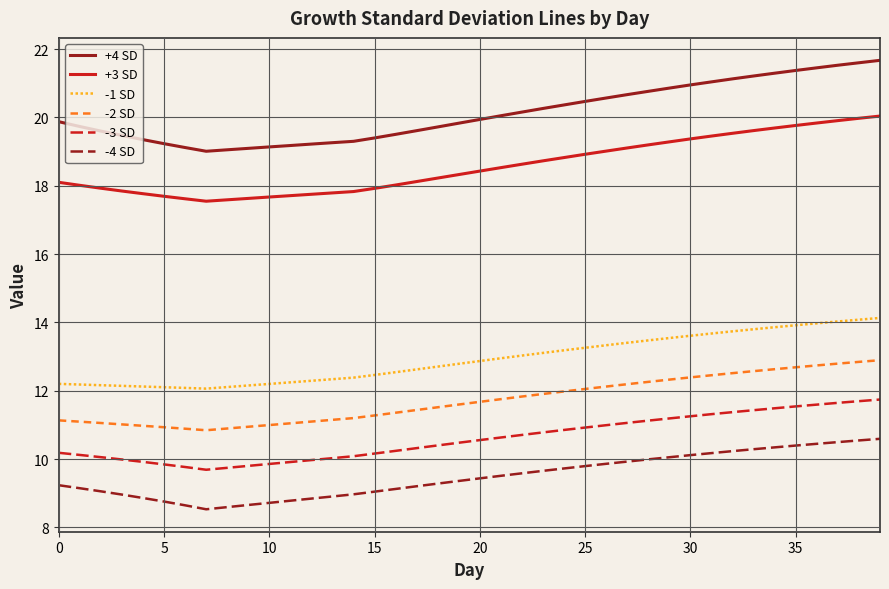

Rank the series by their maximum value, from lowest to highest.

-4 SD, -3 SD, -2 SD, -1 SD, +3 SD, +4 SD